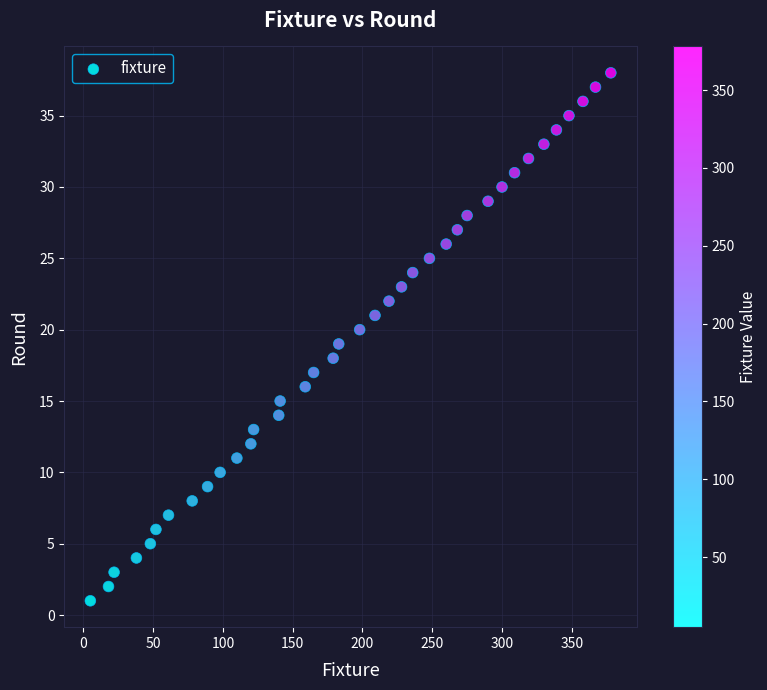

What is the range of Y values (max minus min)?

37